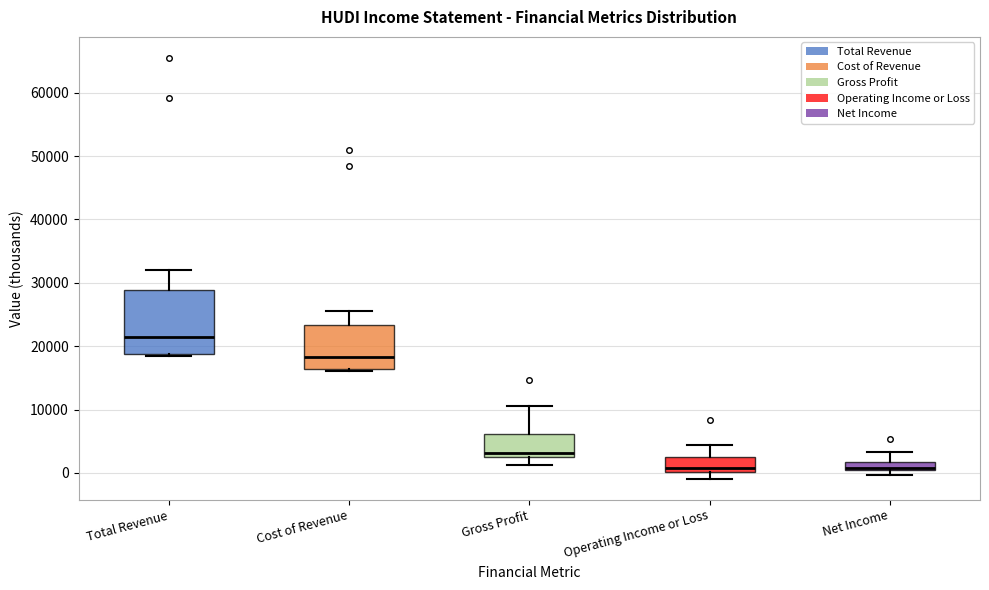

Which box has the highest median line?

Total Revenue